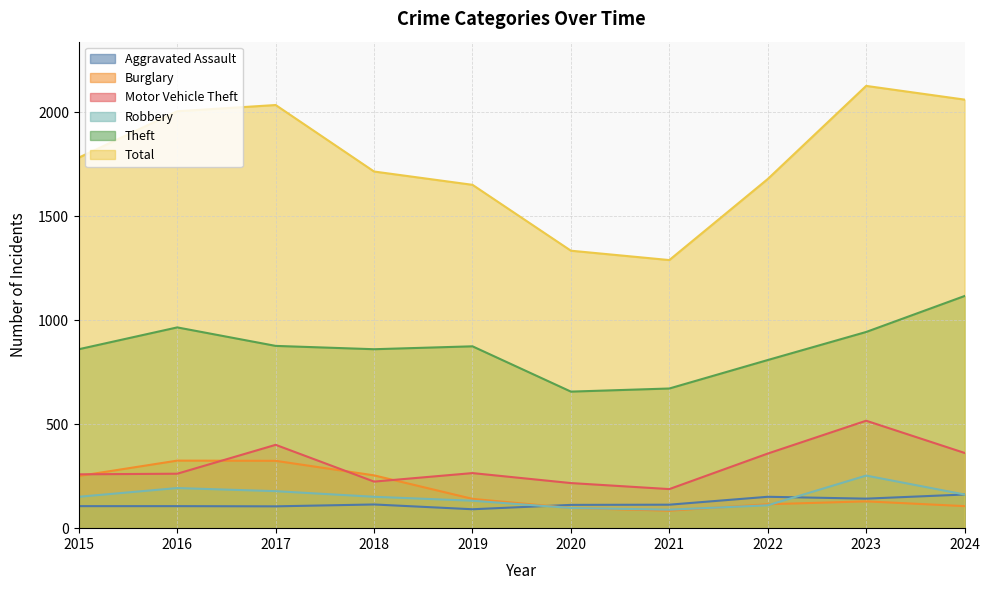

What is the lowest value of the Robbery series?

89